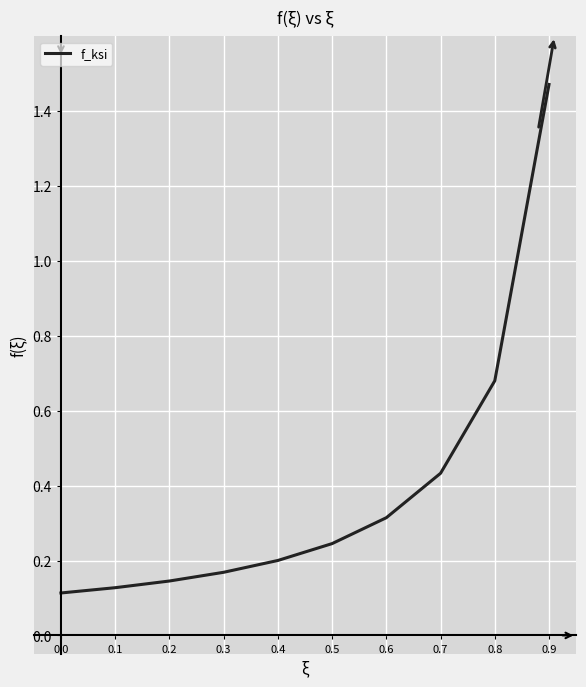

Which has a higher value, 0.5 or 0.3?

0.5